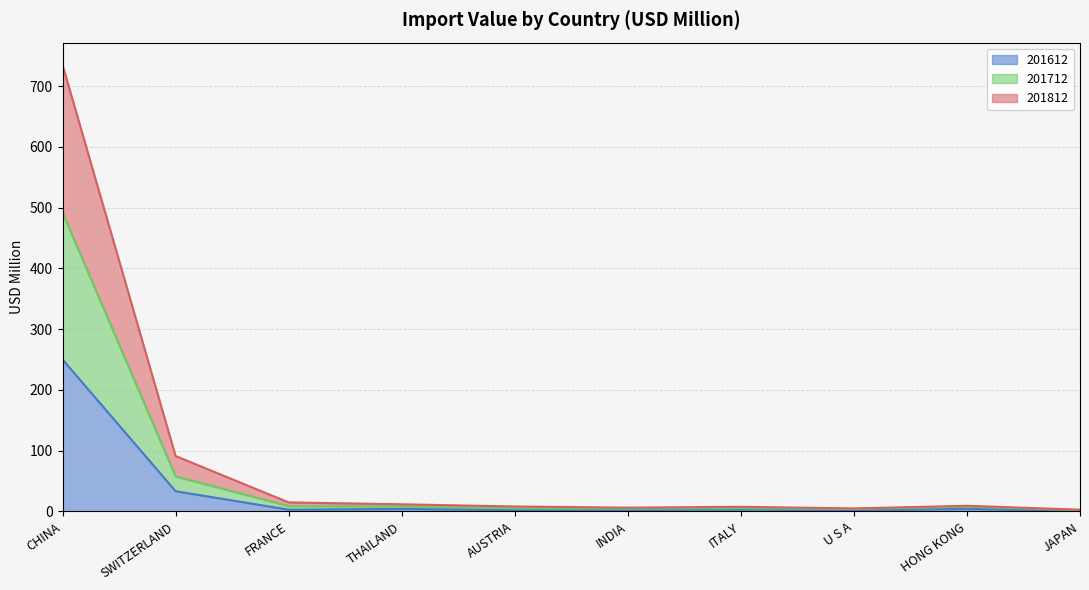

What is the sum of all 201612 values?

303.8